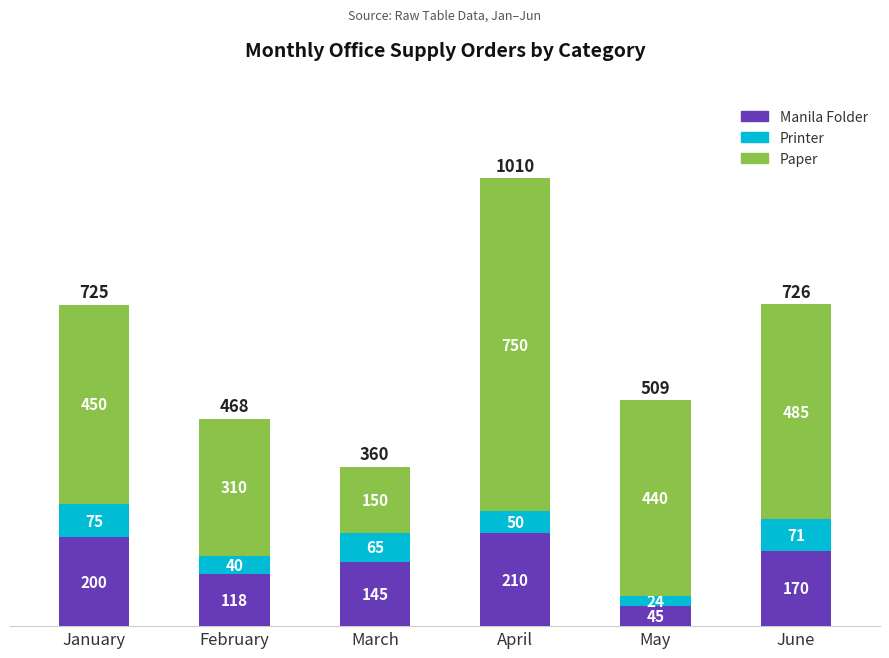

True or false: Manila Folder has a value of 200 at January.

True